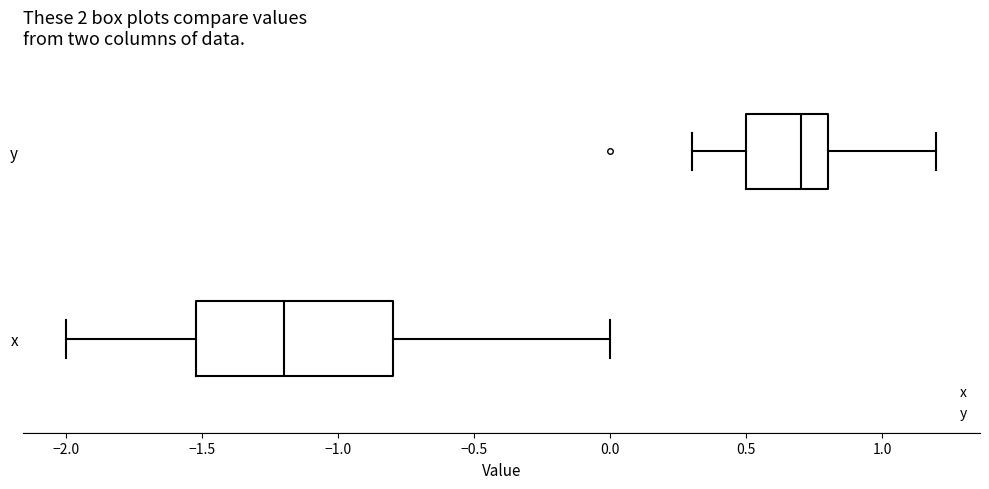

Reading bottom to top, transcribe this box plot: for each box, give where its median line is, the range the box spans, and where its two whiskers end, as read against the x-axis. The values are not printed on the chart, so give them approximately, as read against the axis.

x: median -1.2, box -1.5 to -0.8, whiskers -2.0 to 0.0
y: median 0.7, box 0.5 to 0.8, whiskers 0.3 to 1.2